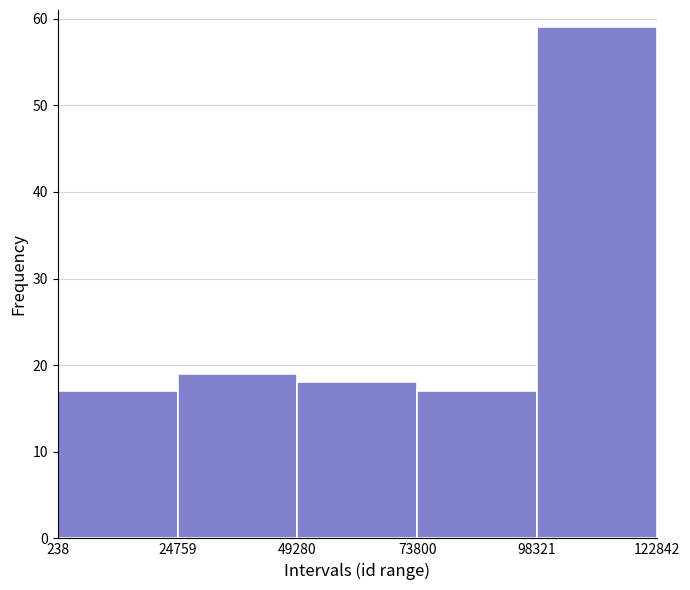

Over which range of the x-axis is the bar tallest?

98321 to 122842